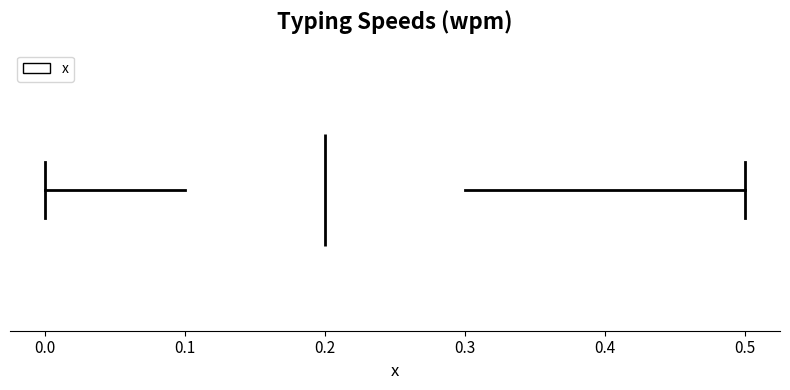

Transcribe this box plot: give where the median line is, the range the box spans, and where the two whiskers end, as read against the x-axis. The values are not printed on the chart, so give them approximately, as read against the axis.

median 0.2, box 0.1 to 0.3, whiskers 0.0 to 0.5